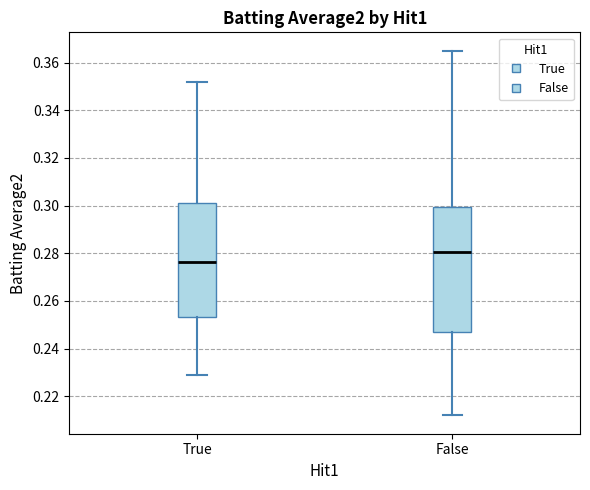

Reading left to right, transcribe this box plot: for each box, give where its median line is, the range the box spans, and where its two whiskers end, as read against the y-axis. The values are not printed on the chart, so give them approximately, as read against the axis.

True: median 0.276, box 0.254 to 0.302, whiskers 0.230 to 0.352
False: median 0.280, box 0.248 to 0.300, whiskers 0.212 to 0.366